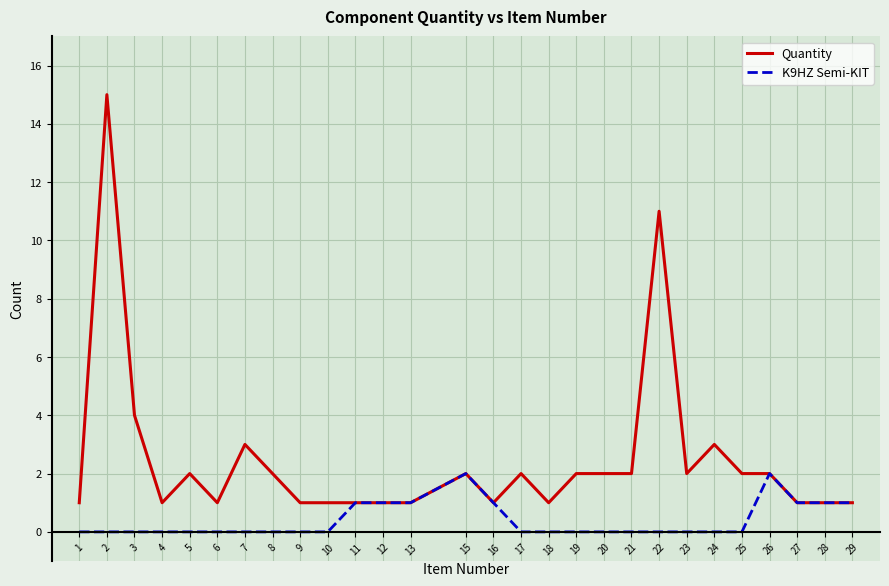

The K9HZ Semi-KIT series shows 1 at 1. True or false?

False